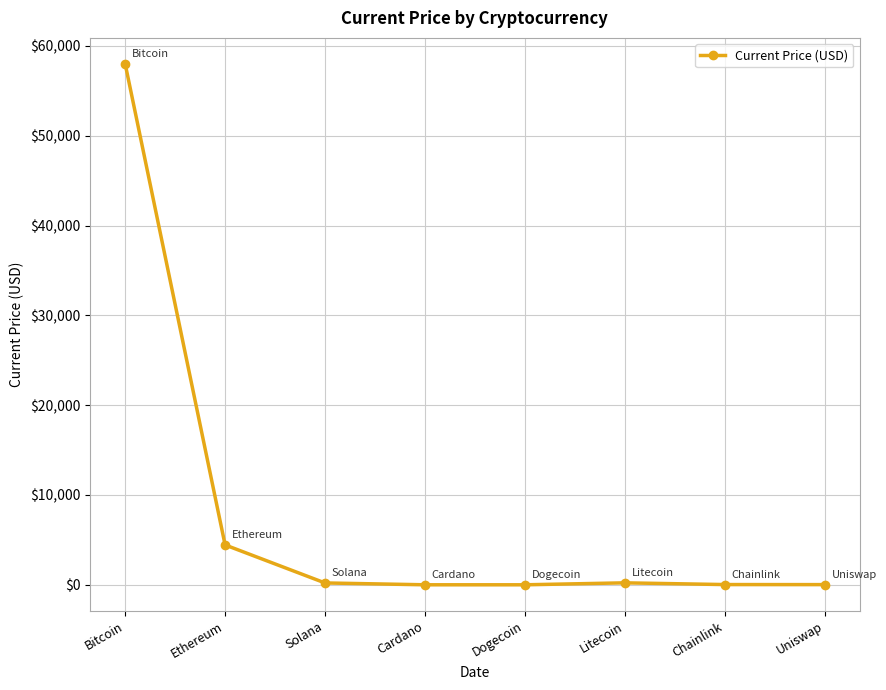

What is the change in value from Ethereum to Litecoin?

-4220.1